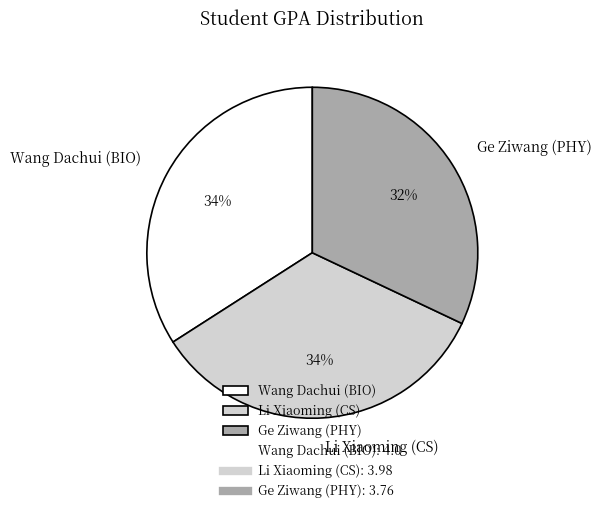

Which category has the smallest portion of the pie?

Ge Ziwang (PHY)